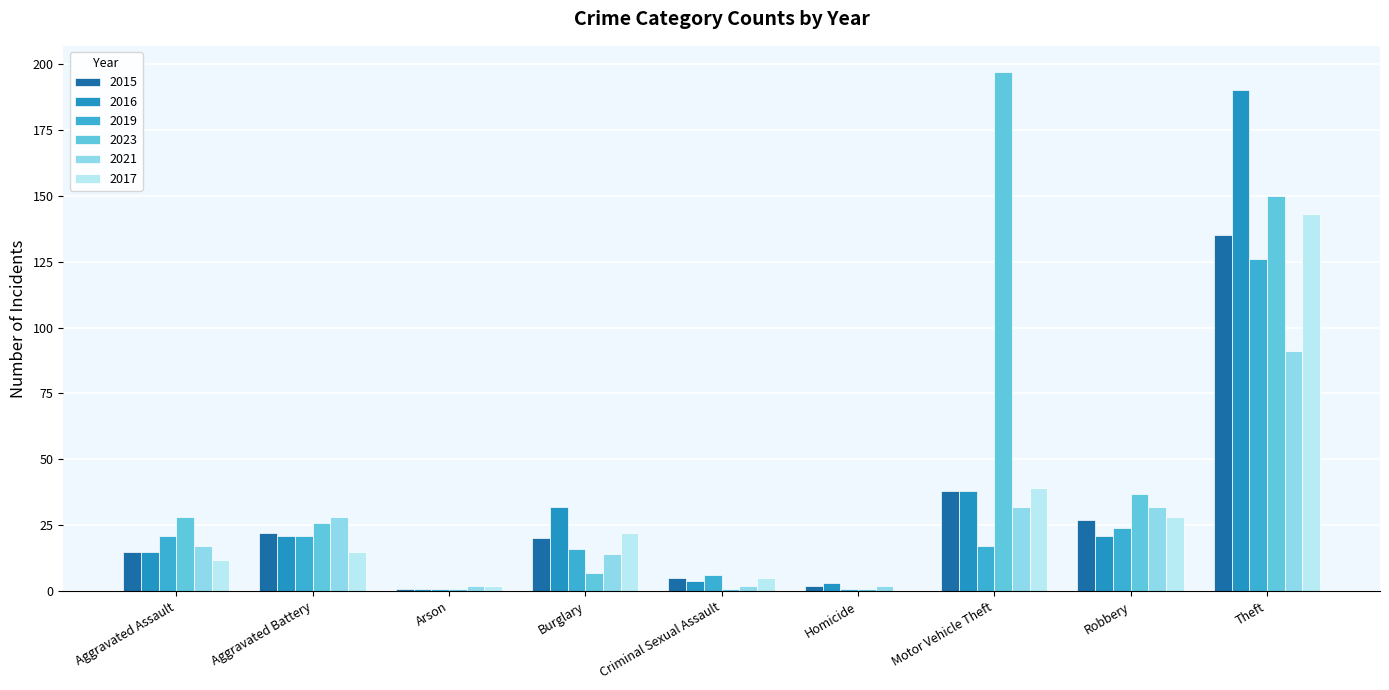

At which label does 2019 first exceed 17?

Aggravated Assault